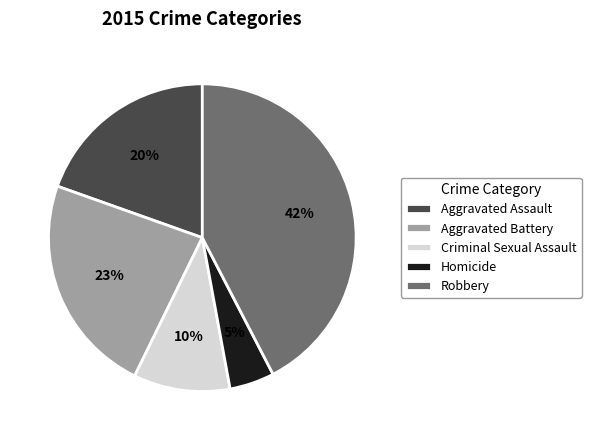

What is the smallest slice in the pie chart?

Homicide